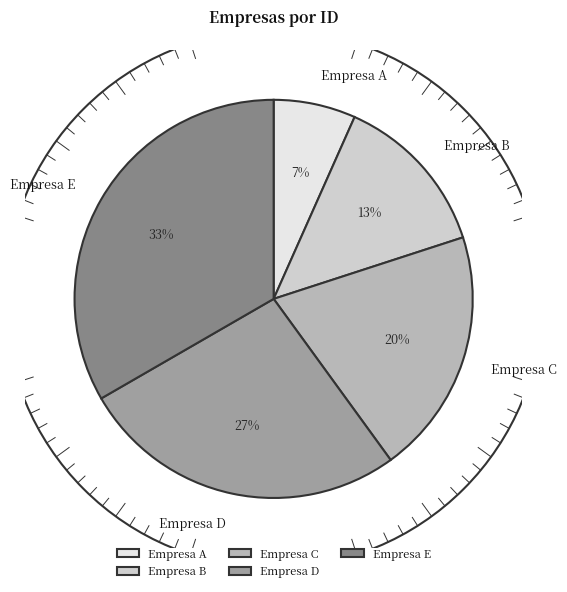

Rank the categories by value from lowest to highest.

Empresa A, Empresa B, Empresa C, Empresa D, Empresa E